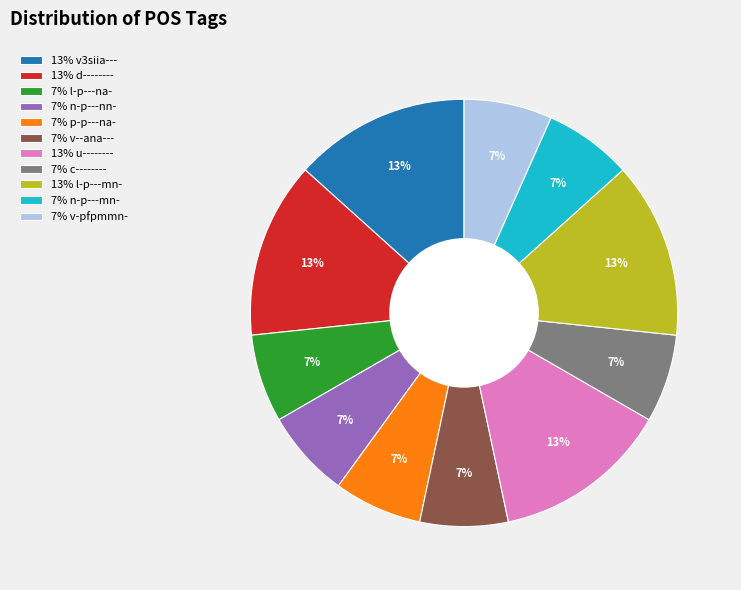

What percentage is the 7% c-------- slice, to the nearest percent?

7%